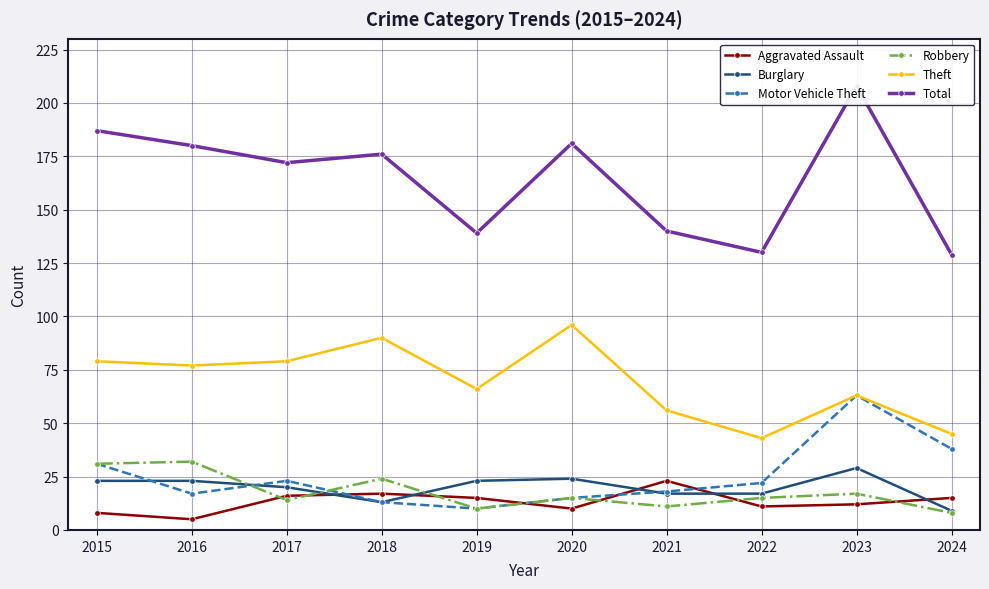

How many lines are shown in the chart?

6